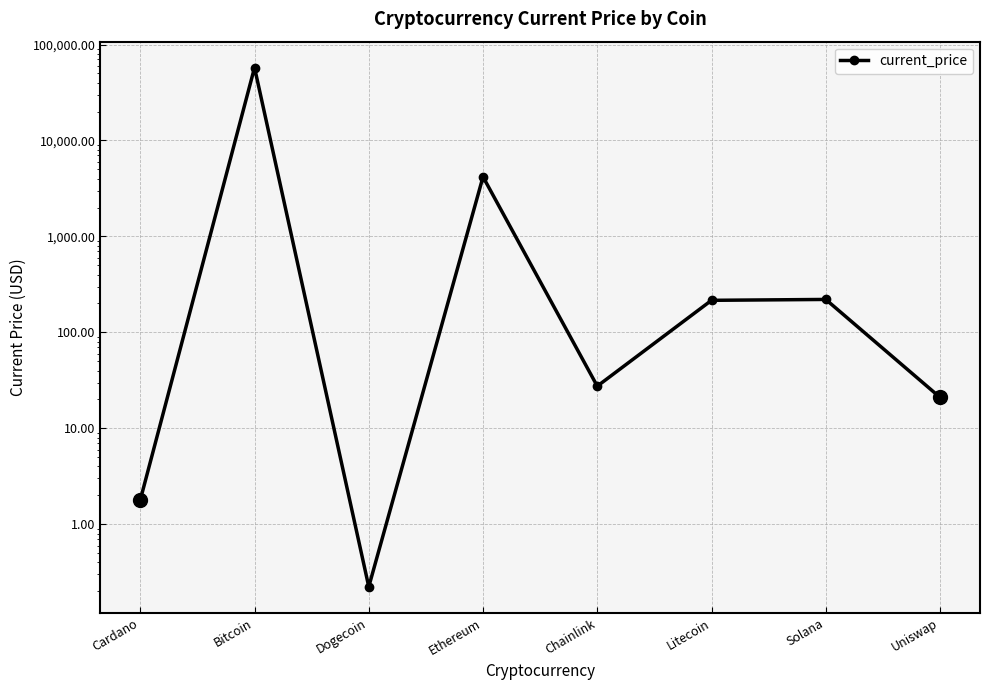

How many values are below 215?

4